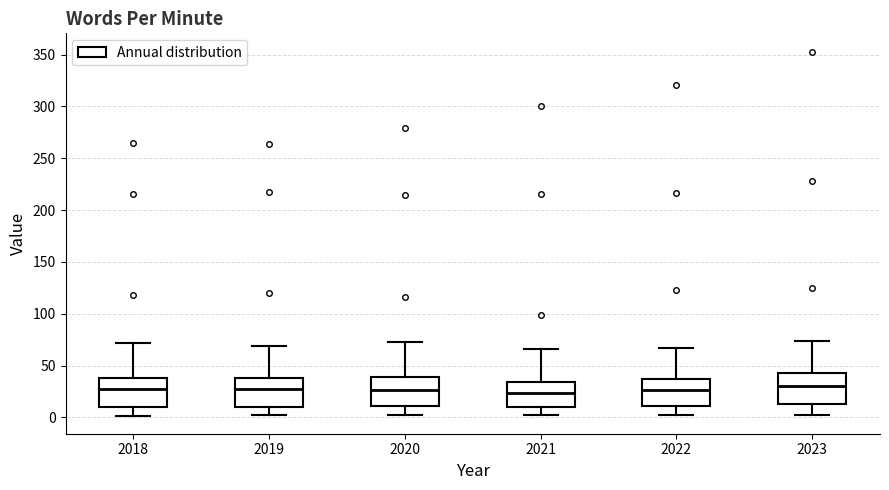

Where does the lower whisker of the box at x = 2021 end on the y-axis? The values are not printed on the chart, so give them approximately, as read against the axis.

0